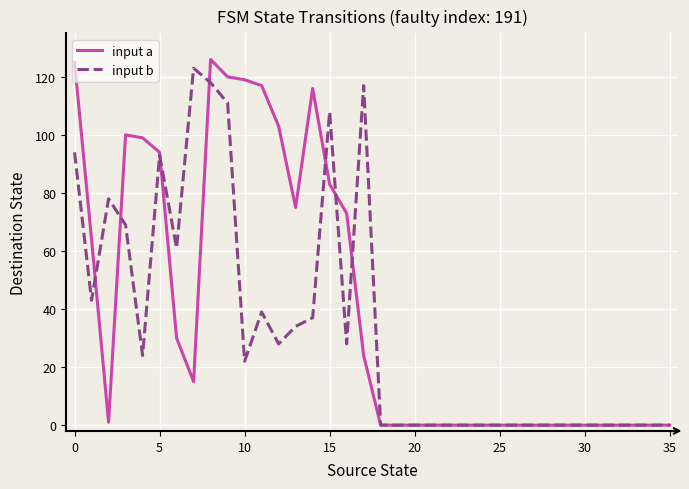

At how many categories does at least one series exceed 32?

18